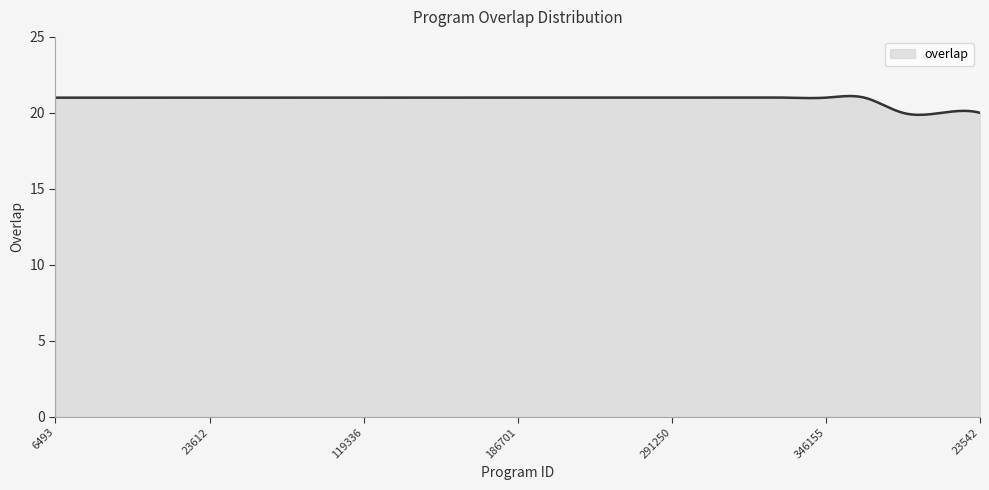

What is the difference between the maximum and minimum values?

1.2